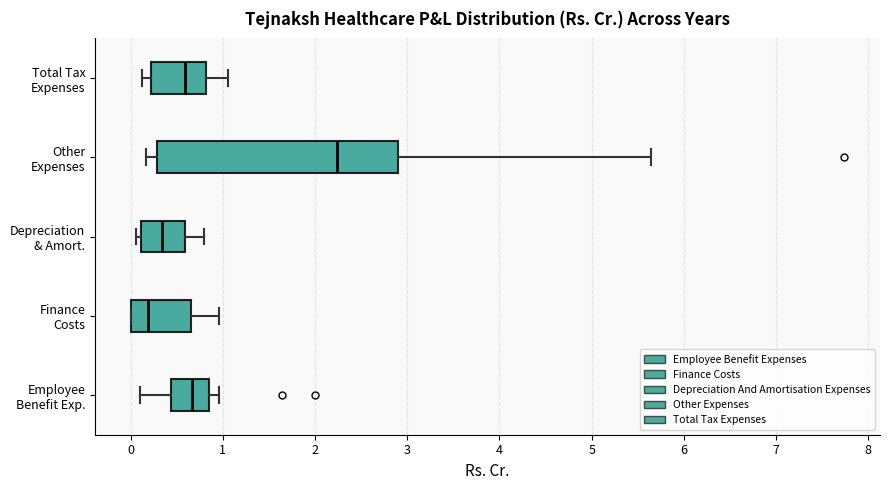

Where is the right edge of the box for Employee Benefit Exp. on the x-axis? The values are not printed on the chart, so give them approximately, as read against the axis.

0.9